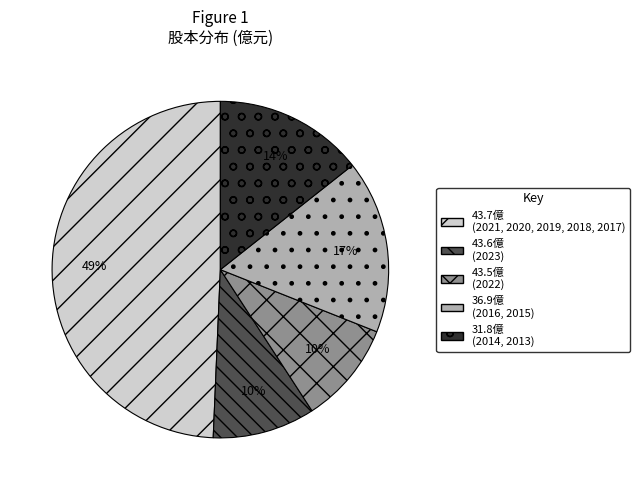

The 43.6億 (2023) slice represents 1% of the pie. True or false?

False